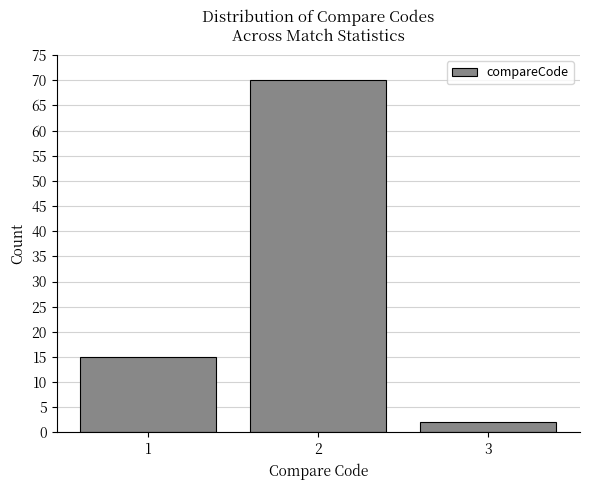

Reading right to left, transcribe all the data shown in this chart.

2	70	15